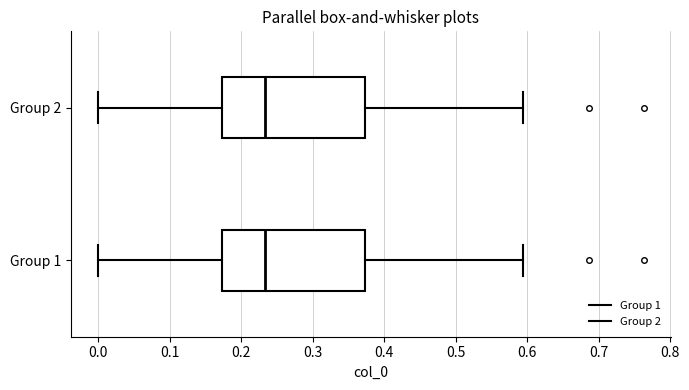

Reading bottom to top, transcribe this box plot: for each box, give where its median line is, the range the box spans, and where its two whiskers end, as read against the x-axis. The values are not printed on the chart, so give them approximately, as read against the axis.

Group 1: median 0.23, box 0.17 to 0.37, whiskers 0.00 to 0.59
Group 2: median 0.23, box 0.17 to 0.37, whiskers 0.00 to 0.59